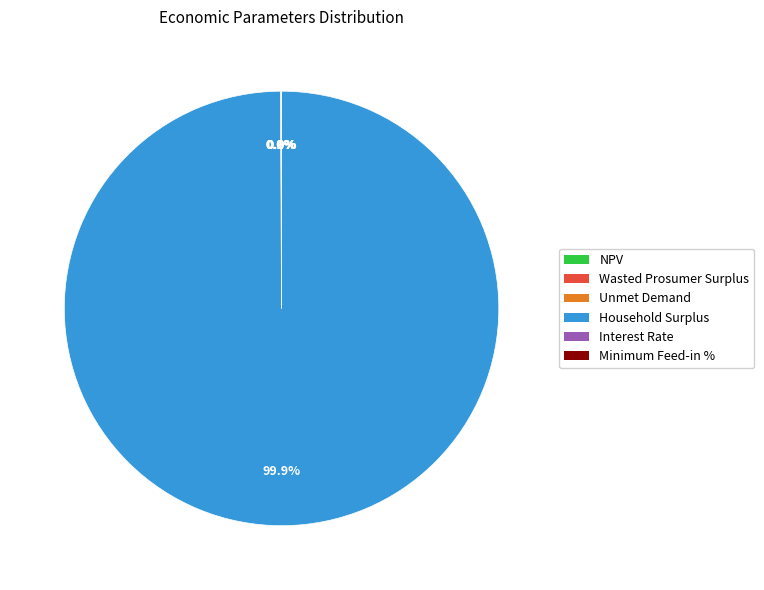

Is it true that Wasted Prosumer Surplus is 1% of the pie?

False